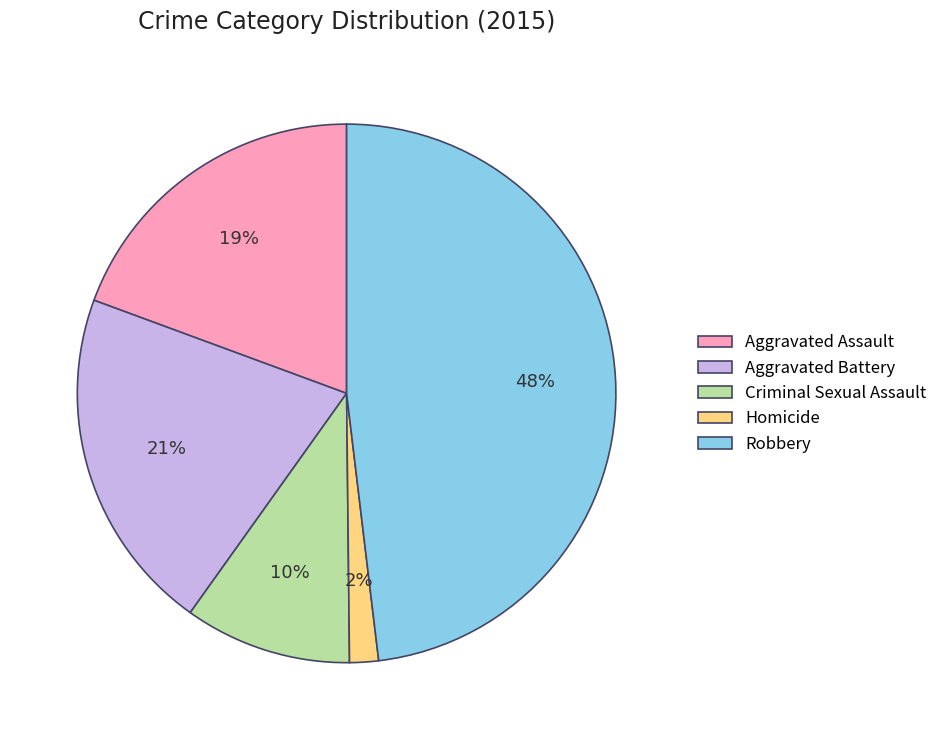

Which category has the smallest portion of the pie?

Homicide